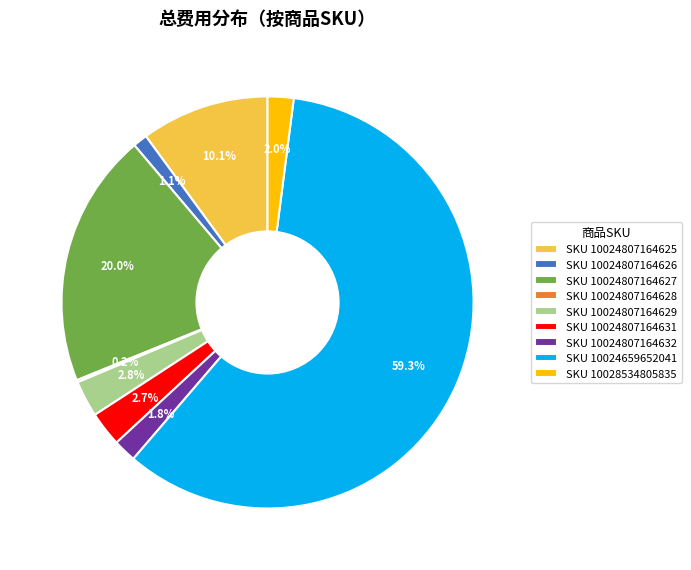

Between SKU 10024807164626 and SKU 10024807164629, which is larger?

SKU 10024807164629